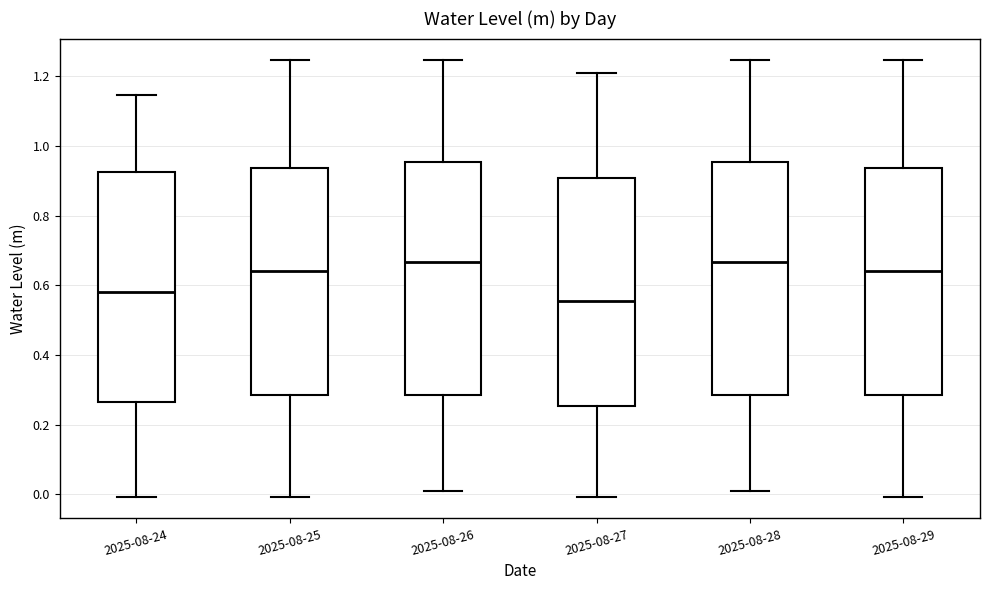

Where is the lower edge of the box for 2025-08-24 on the y-axis? The values are not printed on the chart, so give them approximately, as read against the axis.

0.26